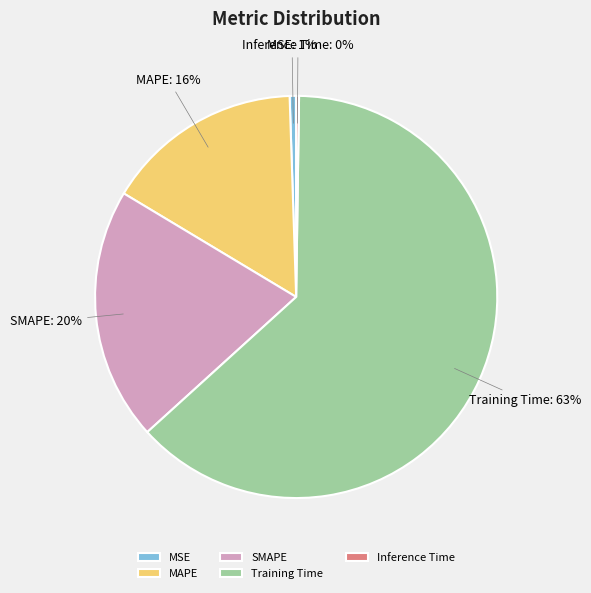

True or false: MAPE accounts for 16% of the total.

True